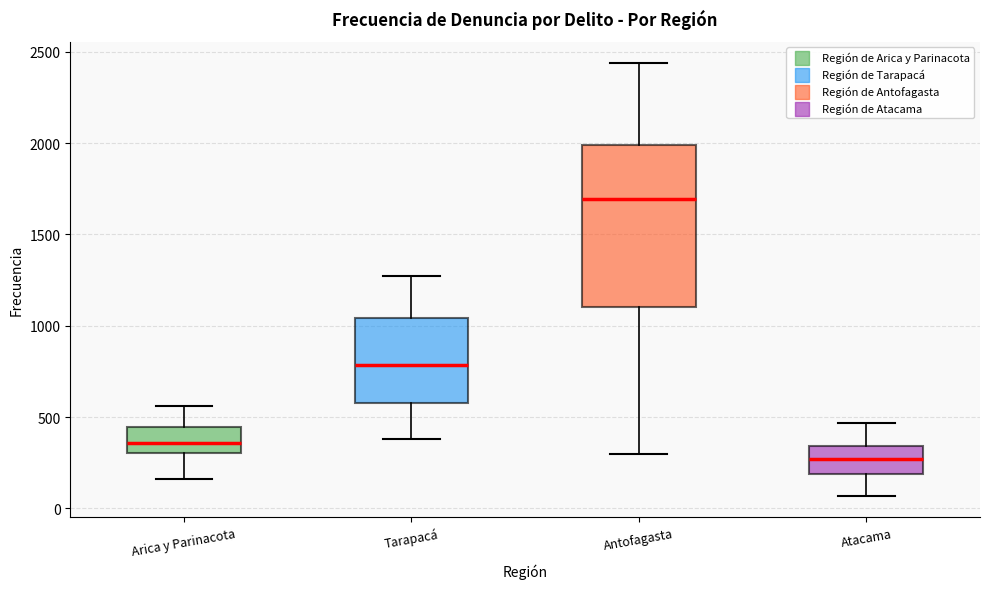

Comparing the boxes themselves (not the whiskers), which one is the tallest?

Antofagasta